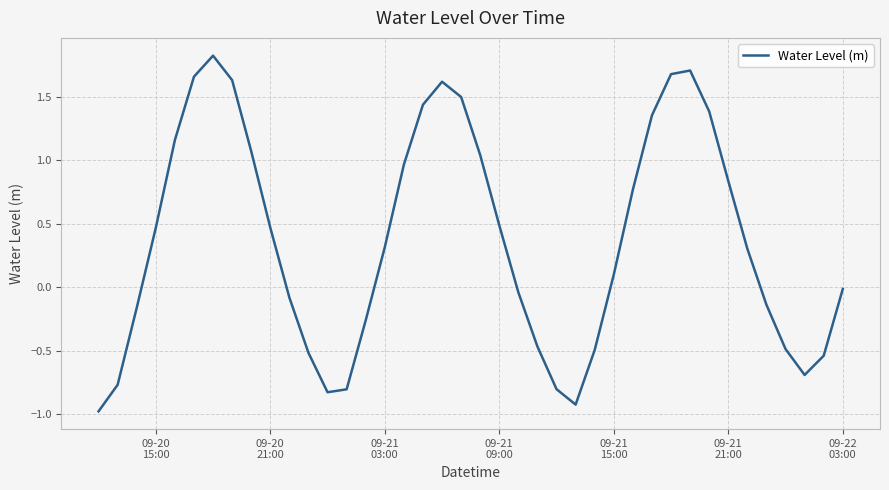

What is the difference between the maximum and minimum values?

2.8